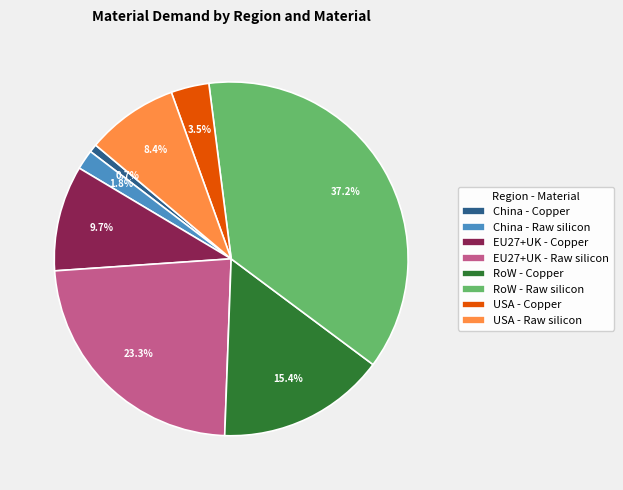

Rank the categories by value from highest to lowest.

RoW - Raw silicon, EU27+UK - Raw silicon, RoW - Copper, EU27+UK - Copper, USA - Raw silicon, USA - Copper, China - Raw silicon, China - Copper